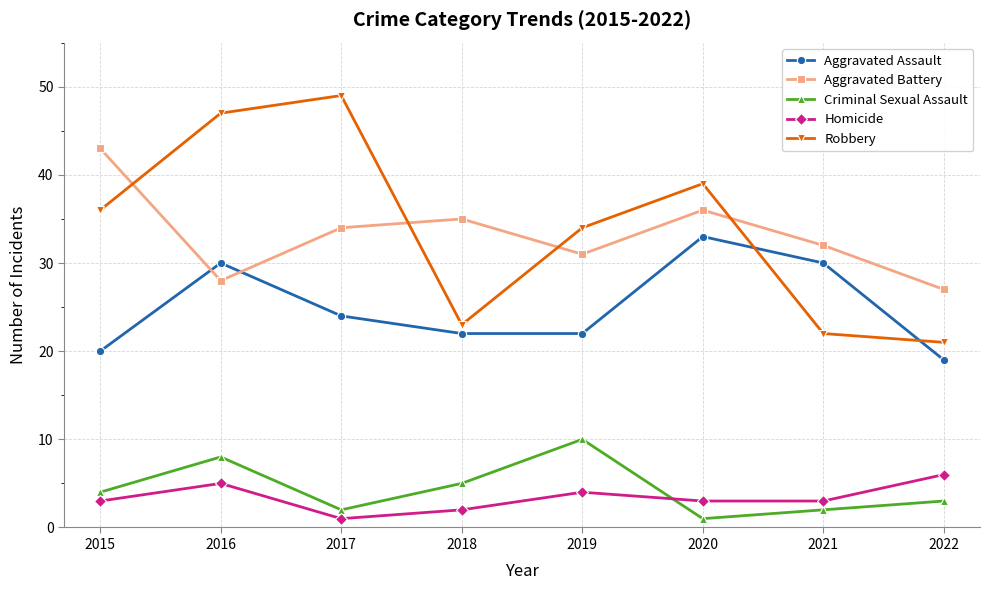

What is the average value of the Criminal Sexual Assault series?

4